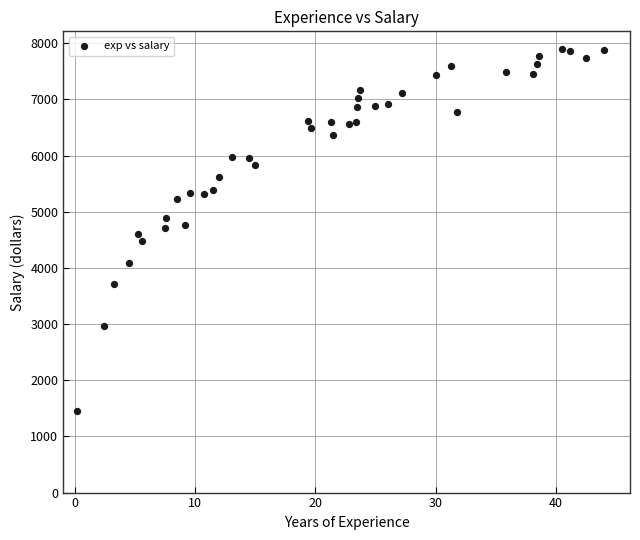

What is the range of Y values (max minus min)?

6431.7